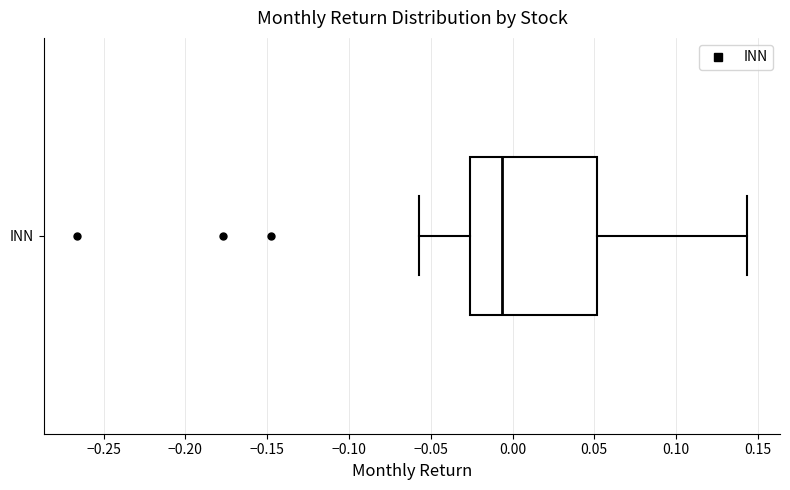

Where is the left edge of the box for INN on the x-axis? The values are not printed on the chart, so give them approximately, as read against the axis.

-0.025